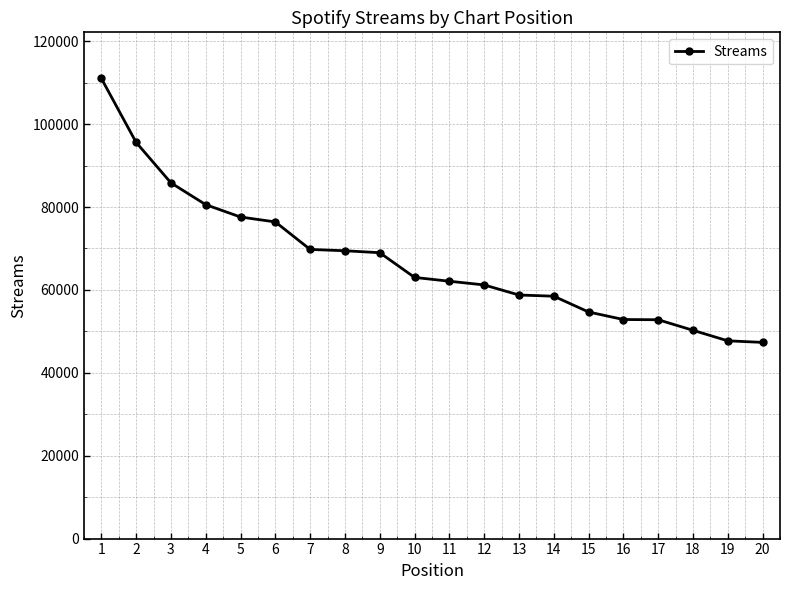

The value at 11 is 110896. True or false?

False